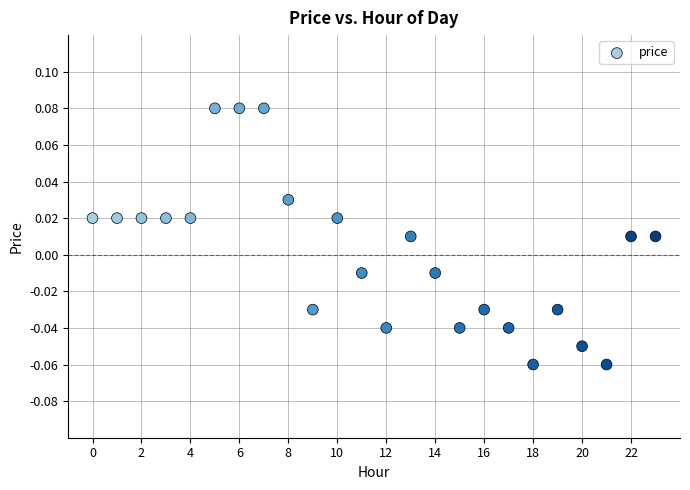

Count the number of points in this scatter plot.

24